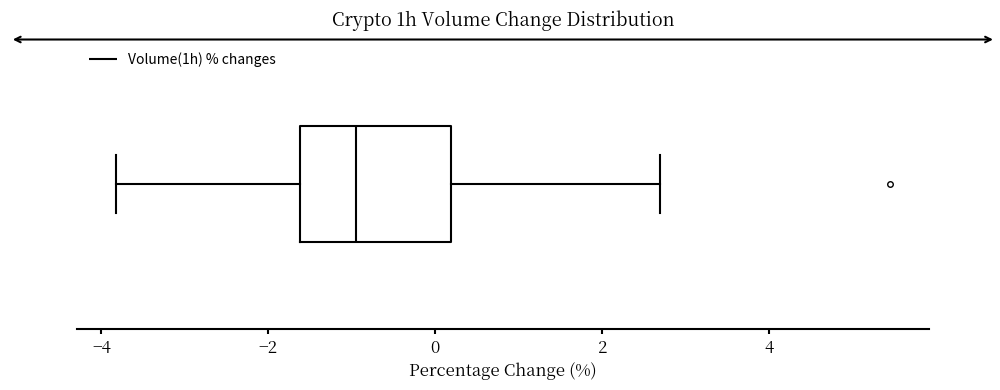

Read this box plot against the x-axis: the position of the median line, the range covered by the box, and the ends of both whiskers. The values are not printed on the chart, so give them approximately, as read against the axis.

median -1.0, box -1.6 to 0.2, whiskers -3.8 to 2.6